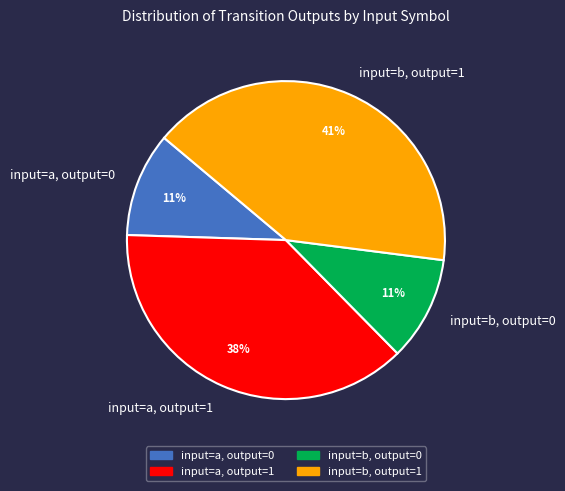

To the nearest percent, what percentage of the pie is input=b, output=0?

11%